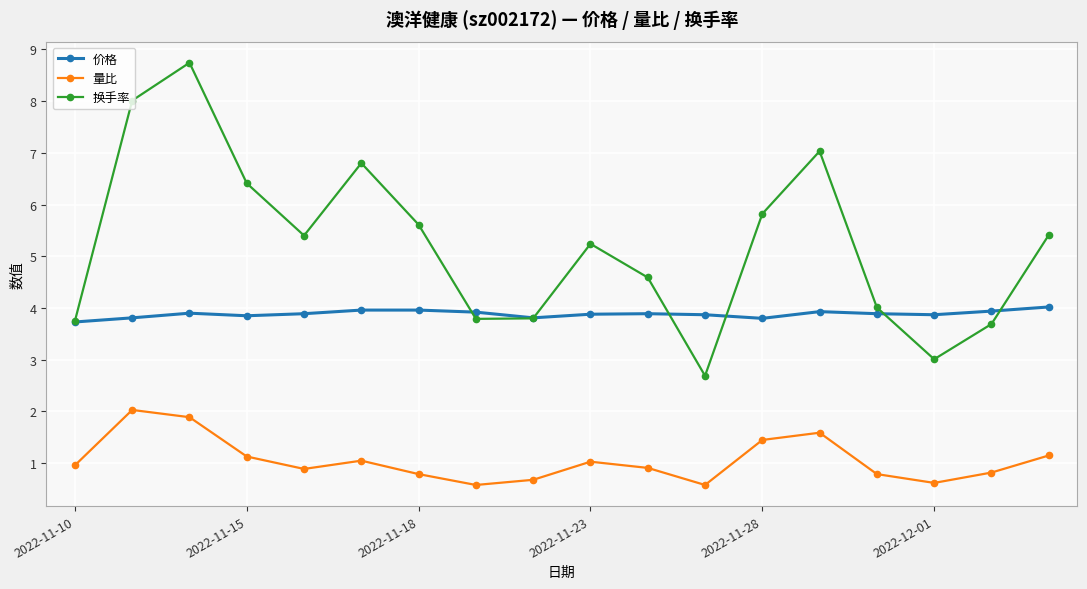

True or false: 价格 and 量比 cross at least once.

False